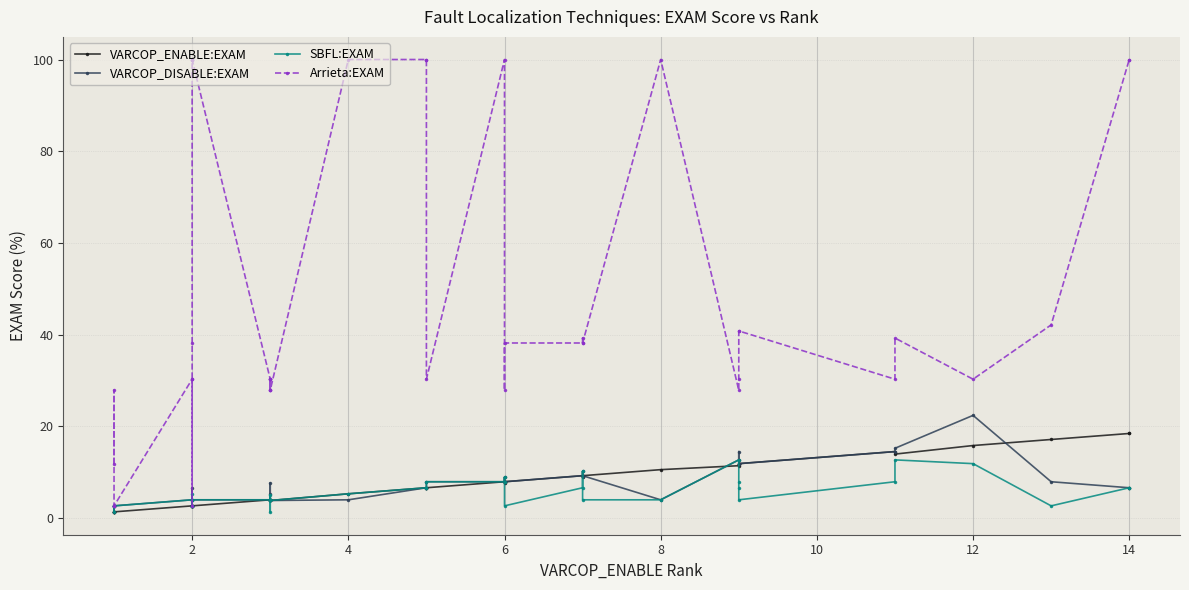

How many times do VARCOP_DISABLE:EXAM and SBFL:EXAM cross each other?

1